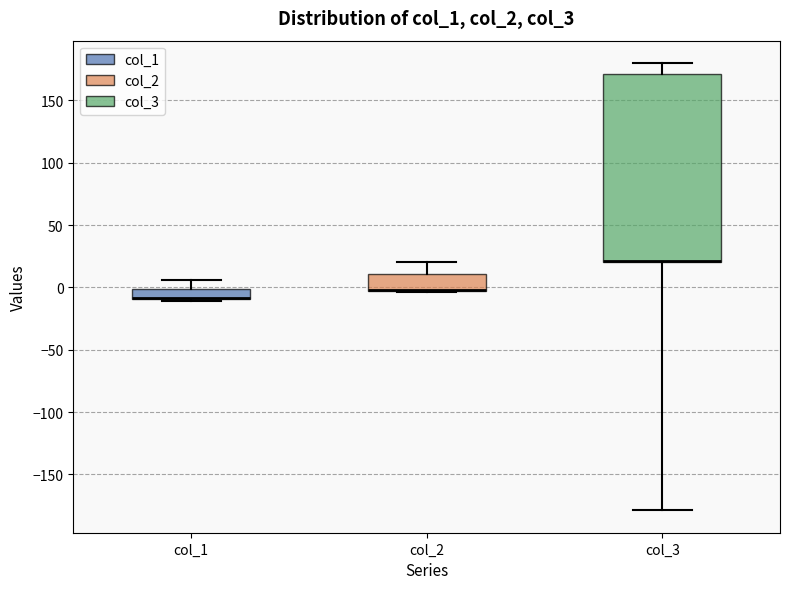

Where is the lower edge of the box for col_1 on the y-axis? The values are not printed on the chart, so give them approximately, as read against the axis.

-10